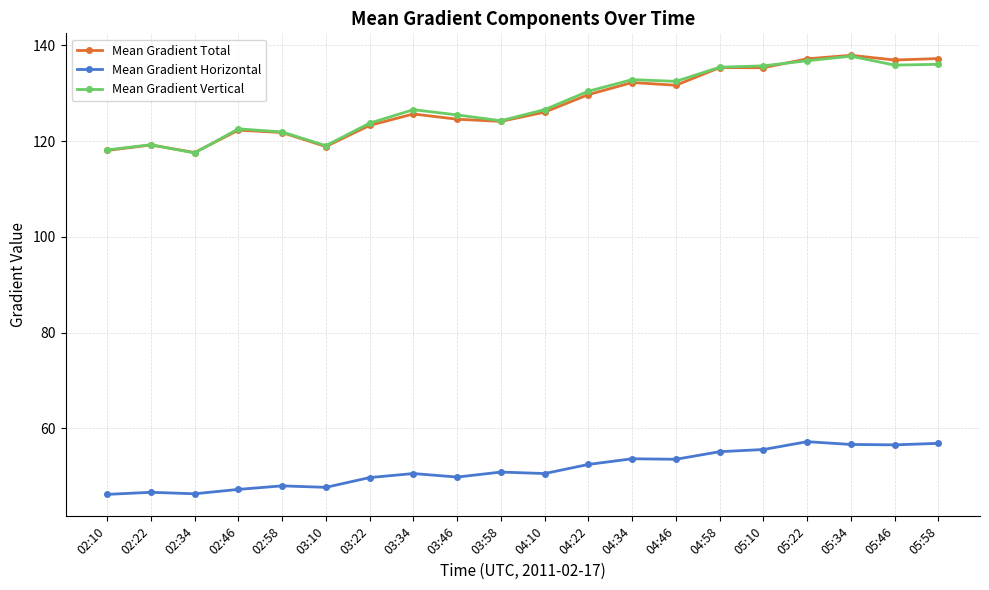

What is the difference between the Mean Gradient Horizontal values at 04:46 and 04:58?

1.6